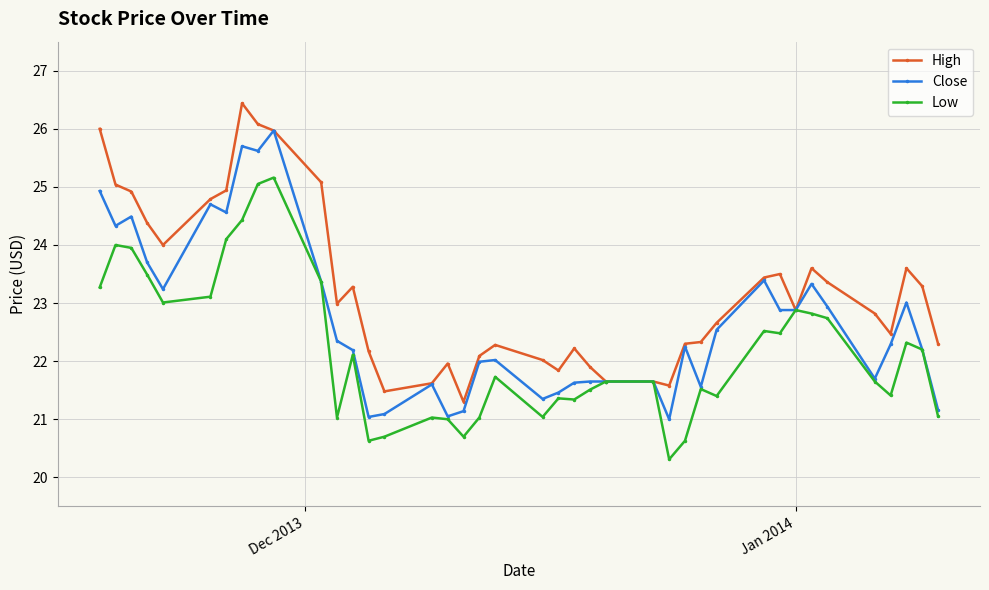

Which series has the largest total across all categories?

High